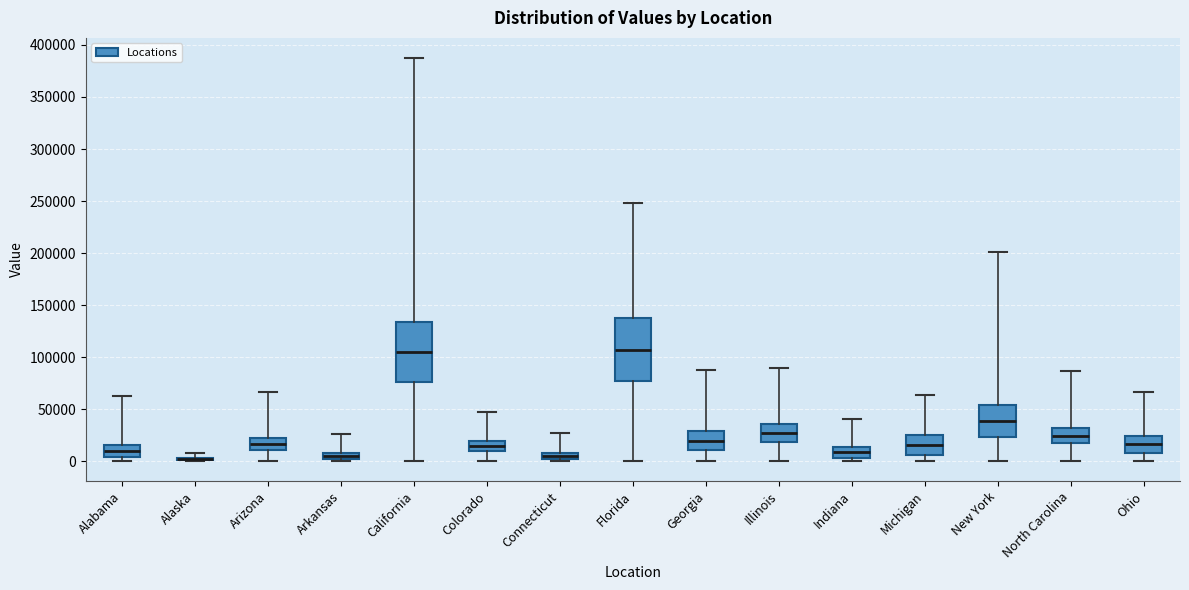

Where does the lower whisker of the box for Illinois end on the y-axis? The values are not printed on the chart, so give them approximately, as read against the axis.

0